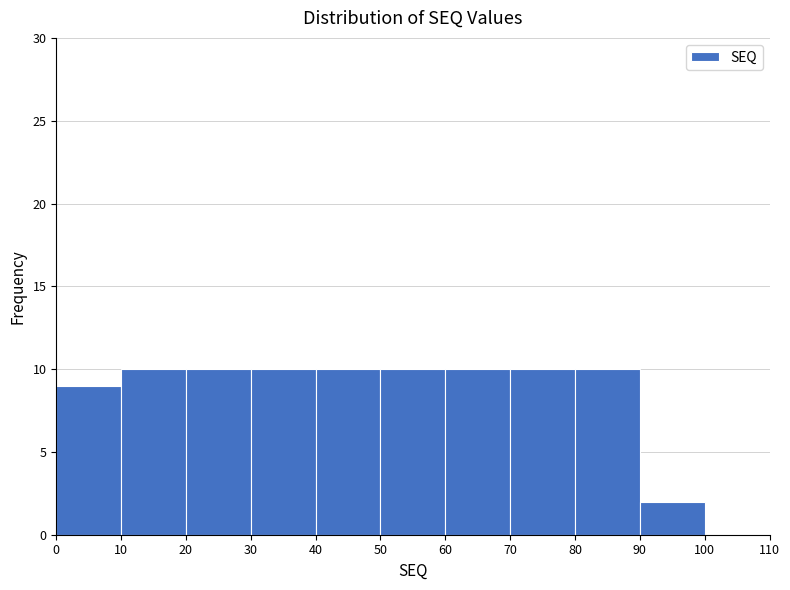

How tall is the bar that spans 70 to 80 on the x-axis? The values are not printed on the chart, so give them approximately, as read against the axis.

10